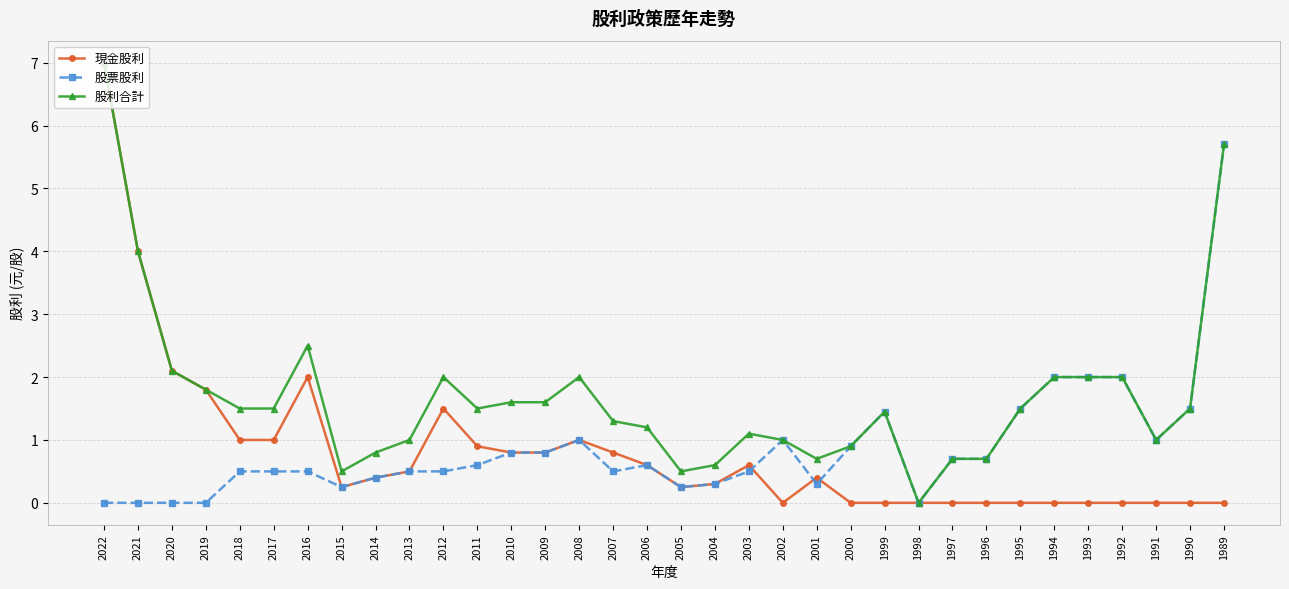

The 現金股利 series shows 3.1 at 2016. True or false?

False